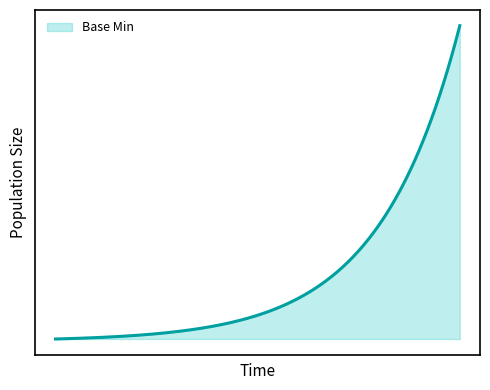

Does the chart have visible grid lines?

No